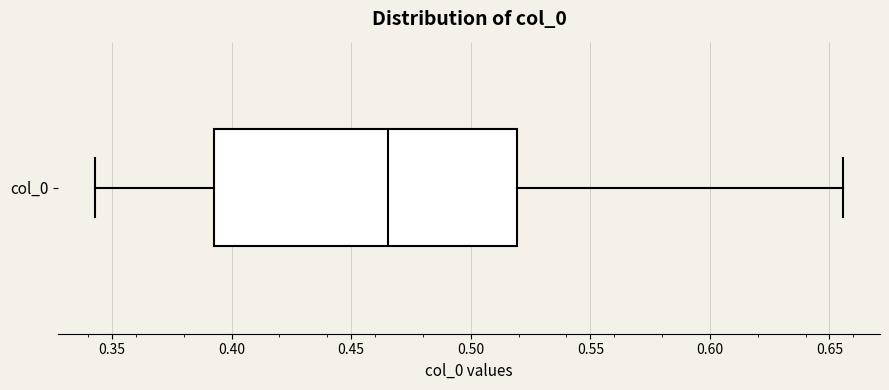

Where is the right edge of the box for col_0 on the x-axis? The values are not printed on the chart, so give them approximately, as read against the axis.

0.520